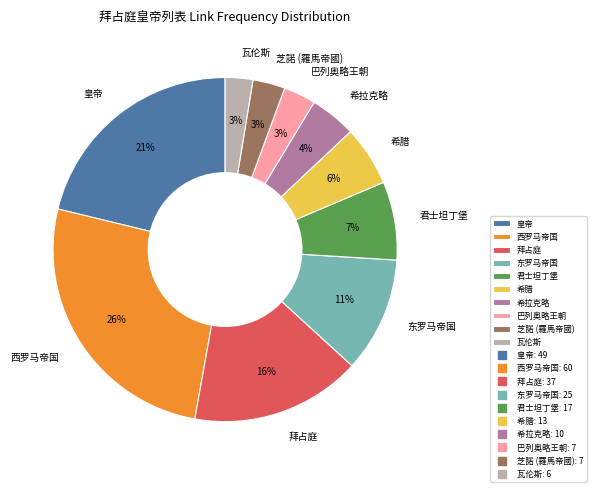

To the nearest percent, what is the average slice percentage?

10%